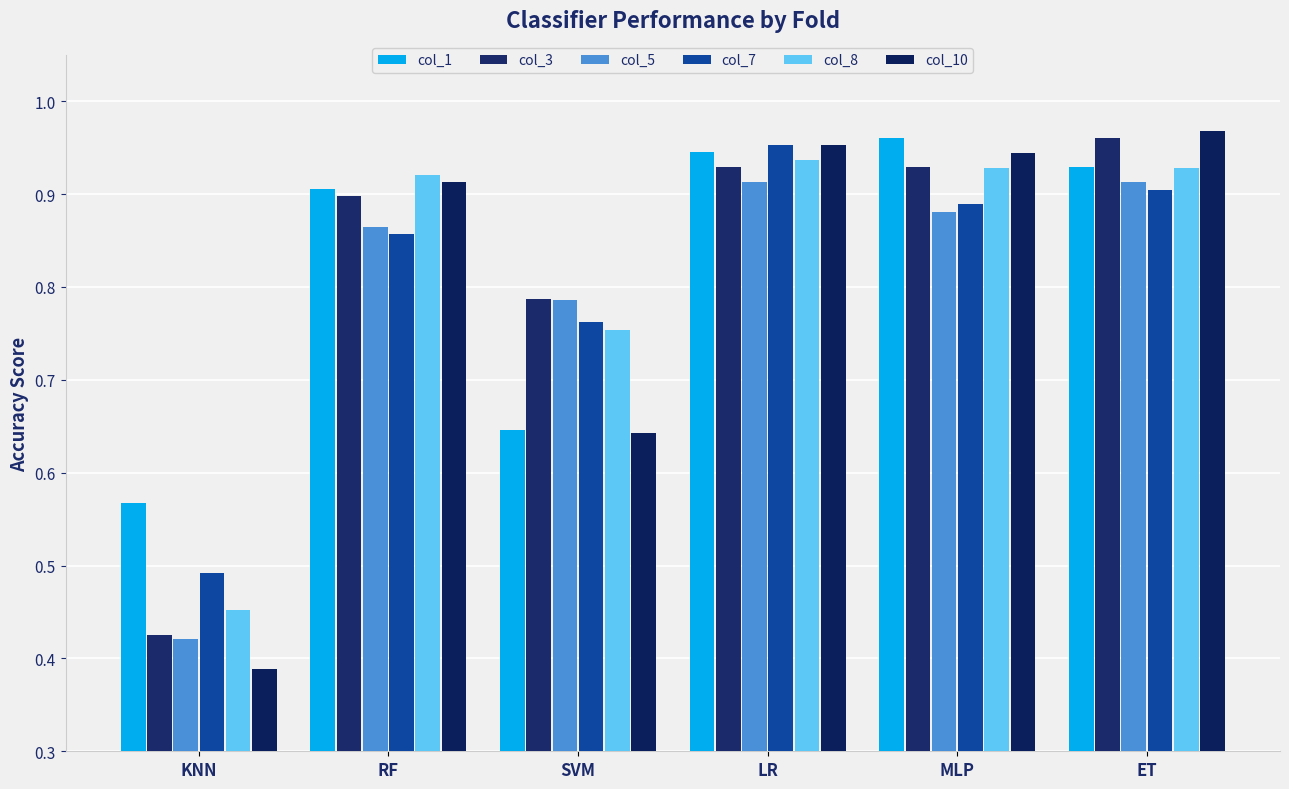

Does the chart contain any negative values?

No